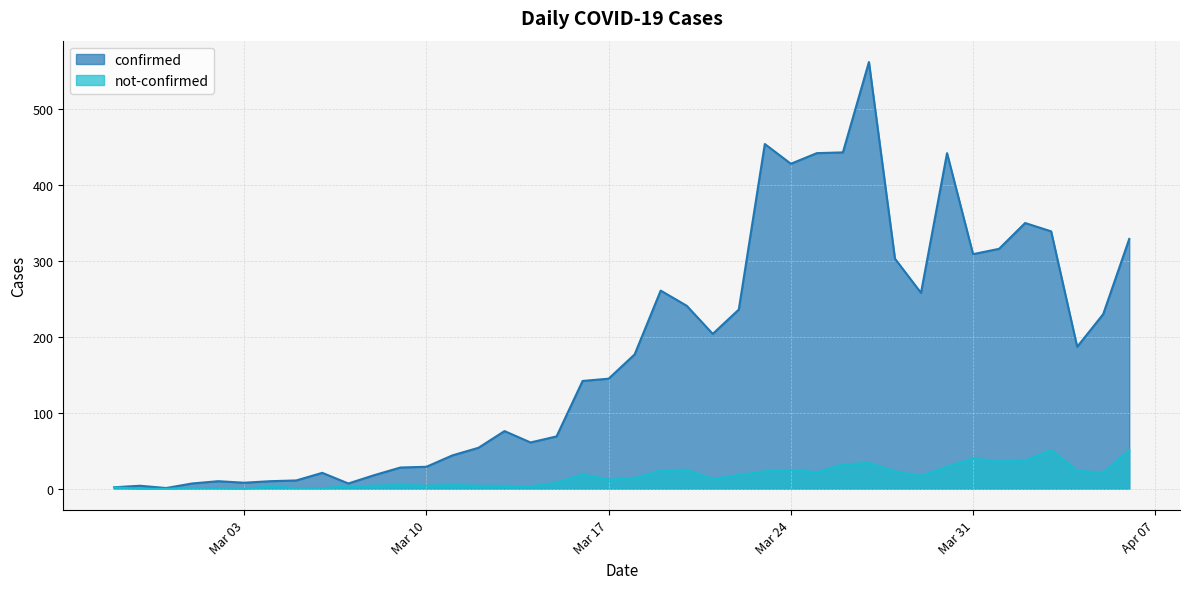

Which series changed the most between 2020-03-01 and 2020-03-23?

confirmed